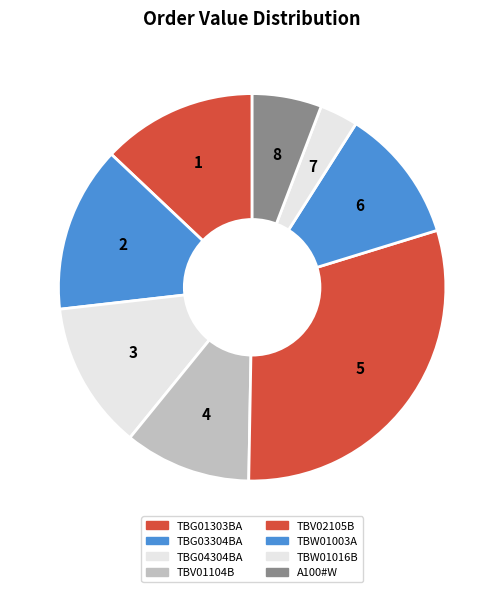

What is the smallest slice in the pie chart?

TBW01016B